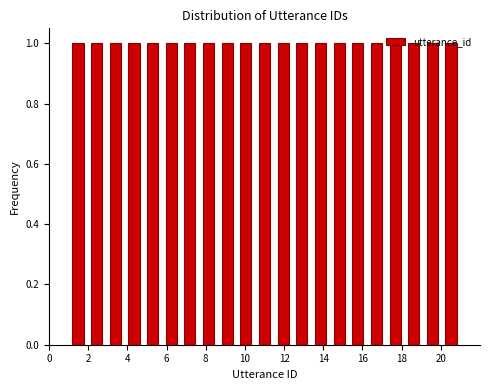

Reading left to right, transcribe this chart: for each bar, give the range it covers on the x-axis and its height. Neither the bar edges nor the heights are printed on the chart, so give them approximately, as read against the axes.

1.0 to 2.0: 1
2.0 to 3.0: 1
3.0 to 3.8: 1
3.8 to 4.8: 1
4.8 to 5.8: 1
5.8 to 6.8: 1
6.8 to 7.6: 1
7.6 to 8.6: 1
8.6 to 9.6: 1
9.6 to 10.6: 1
10.6 to 11.4: 1
11.4 to 12.4: 1
12.4 to 13.4: 1
13.4 to 14.4: 1
14.4 to 15.2: 1
15.2 to 16.2: 1
16.2 to 17.2: 1
17.2 to 18.2: 1
18.2 to 19.0: 1
19.0 to 20.0: 1
20.0 to 21.0: 1